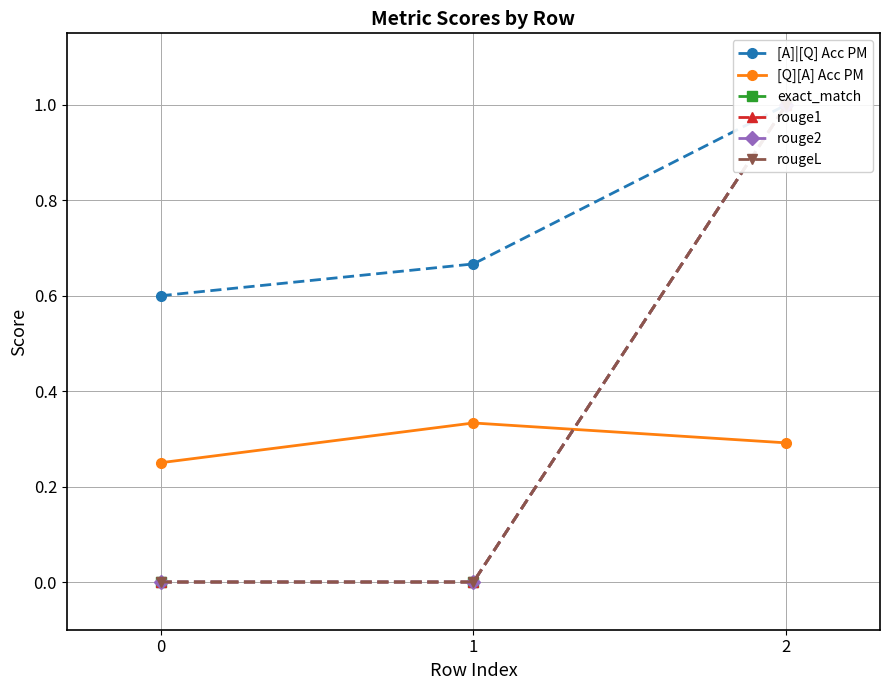

True or false: [A]|[Q] Acc PM has a value of 0.2 at 0.

False